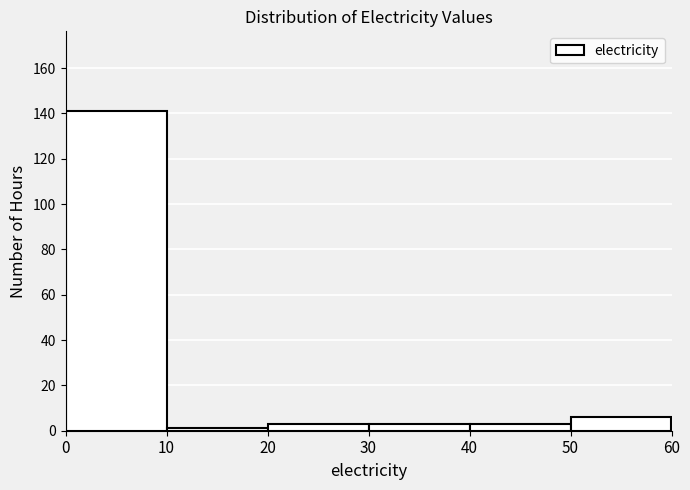

Reading left to right, transcribe this chart: for each bar, give the range it covers on the x-axis and its height. The values are not printed on the chart, so give them approximately, as read against the axis.

0 to 10: 142
10 to 20: under 2
20 to 30: 4
30 to 40: 4
40 to 50: 4
50 to 60: 6